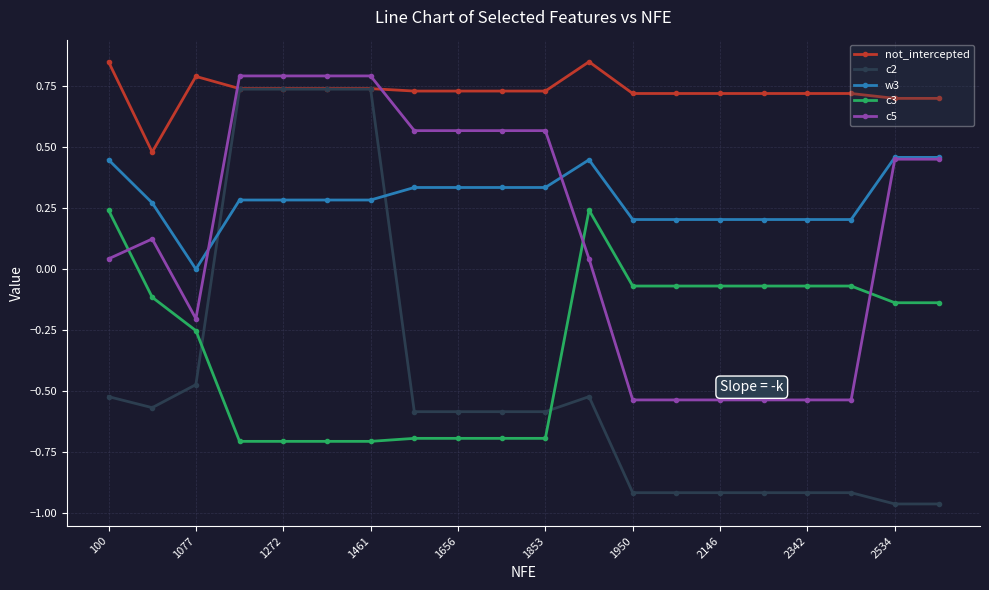

True or false: c5 has more than 0 interior local peaks.

True